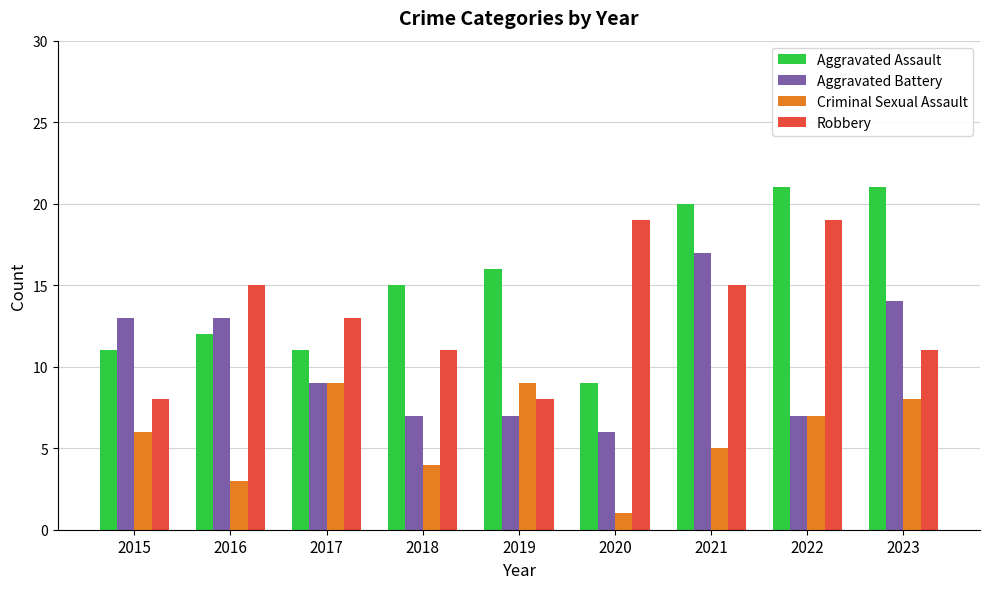

The value of Criminal Sexual Assault at 2016 is 5. True or false?

False